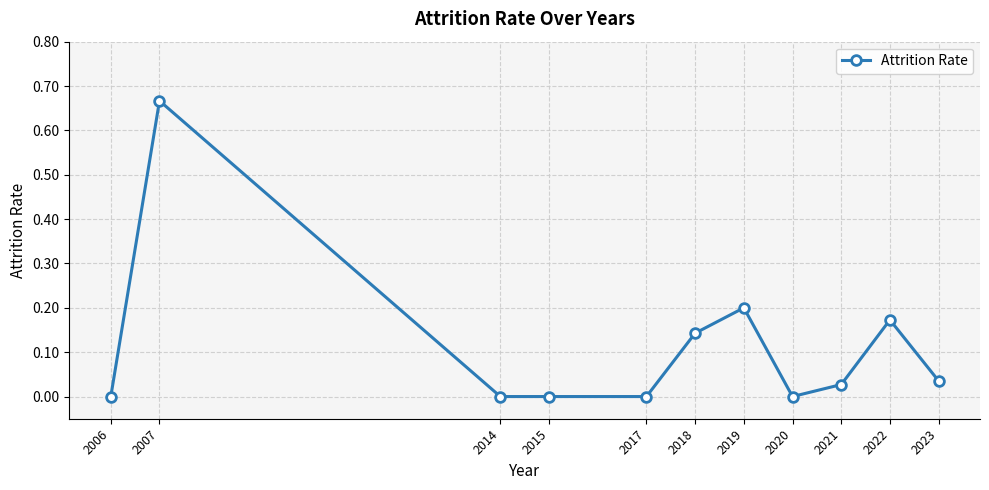

The value at 2019 is 0.2. True or false?

True